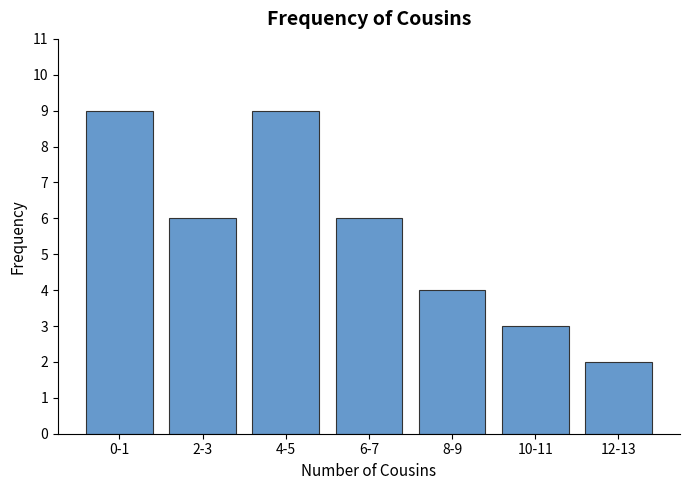

Reading left to right, what are all the values shown in this chart?

0-1=9	2-3=6	4-5=9	6-7=6	8-9=4	10-11=3	12-13=2